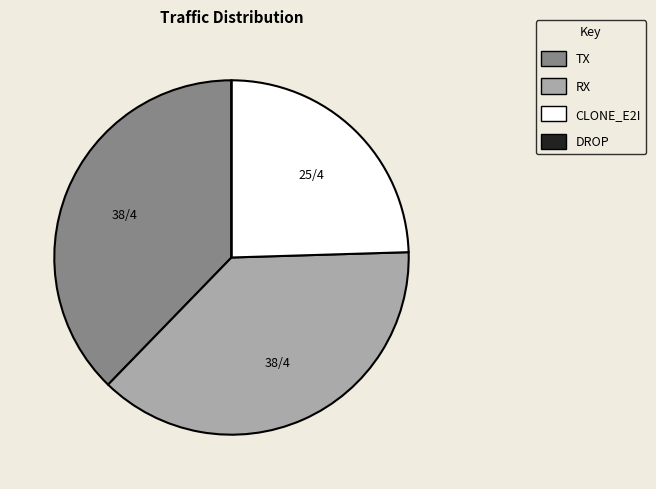

Does TX represent more than half of the total?

No